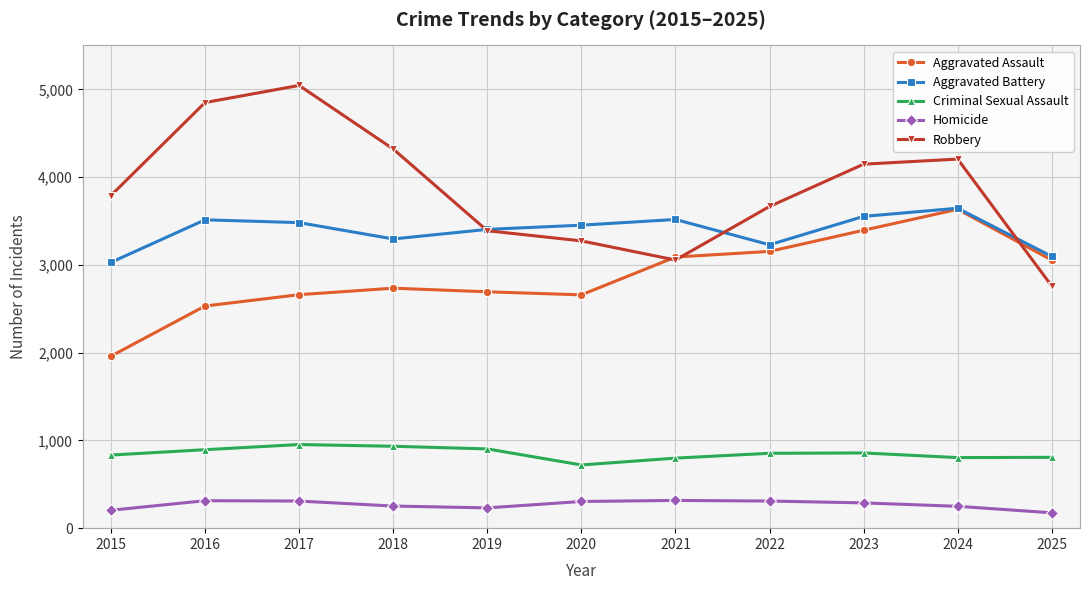

What are all the series names shown in the legend?

Aggravated Assault, Aggravated Battery, Criminal Sexual Assault, Homicide, Robbery